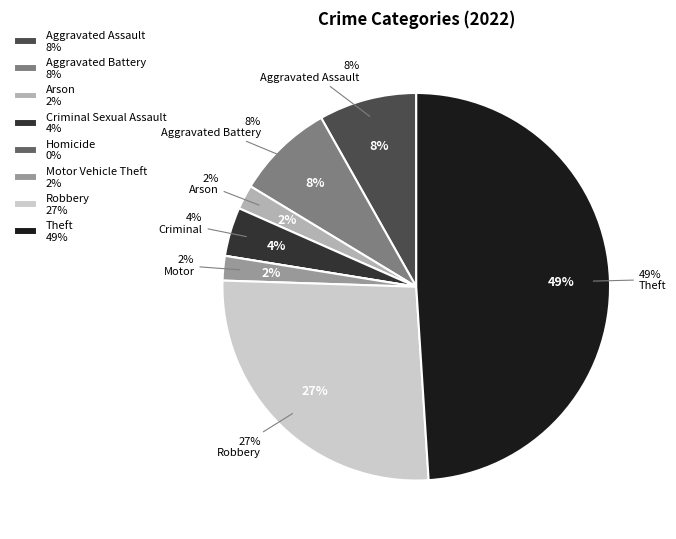

Is it true that Robbery is 32% of the pie?

False